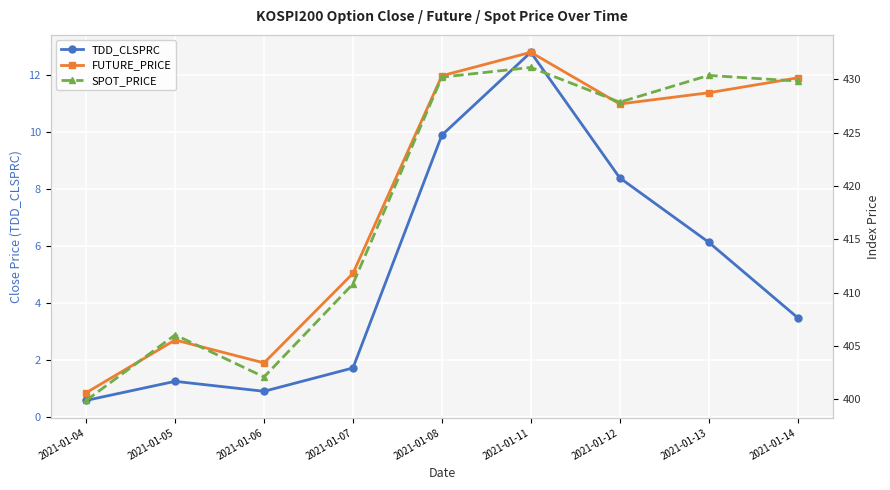

What is the difference between the maximum and minimum values in the FUTURE_PRICE series?

31.9